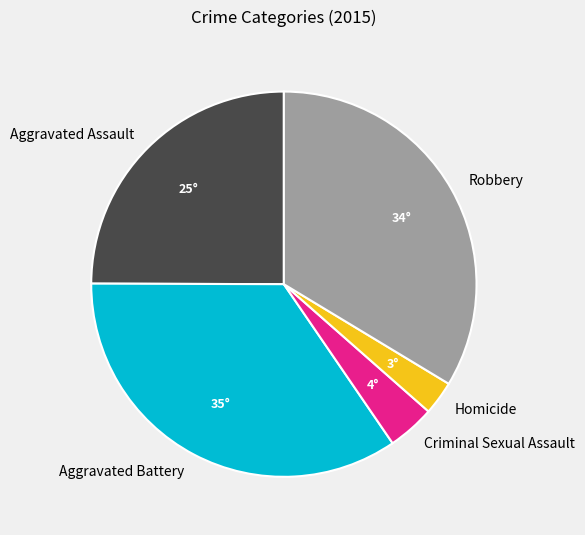

Approximately how many times larger is the value at Aggravated Assault compared to Robbery?

0.7